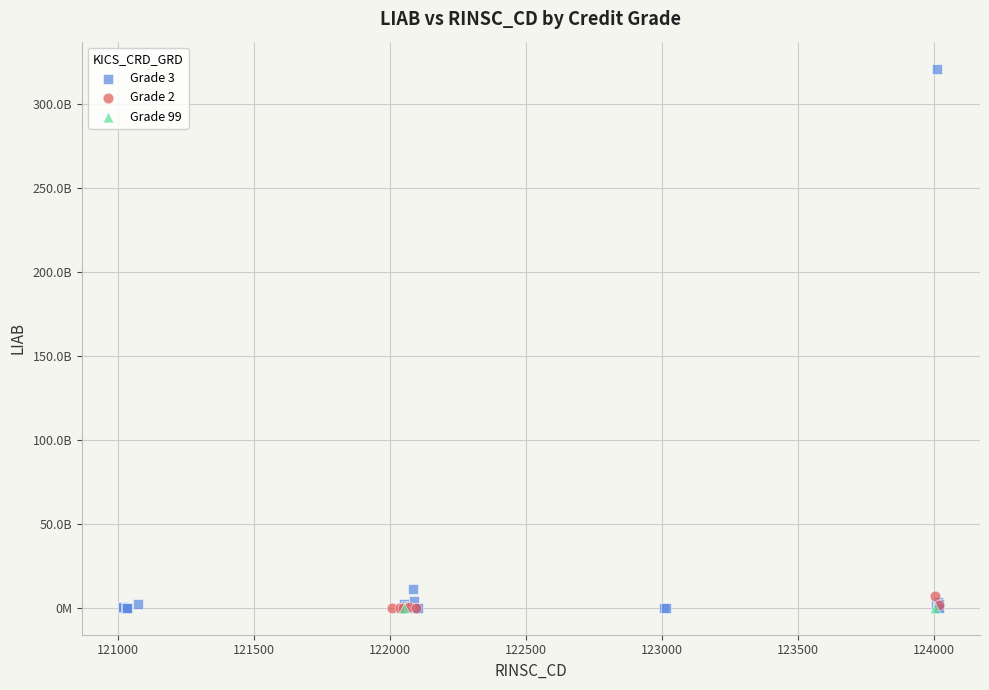

Which series has the widest spread of Y values?

Grade 3